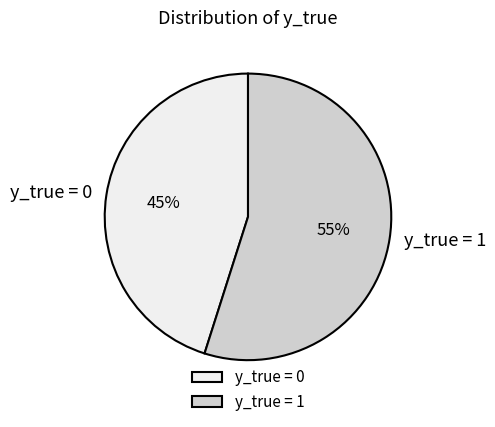

How many segments does this pie chart have?

2